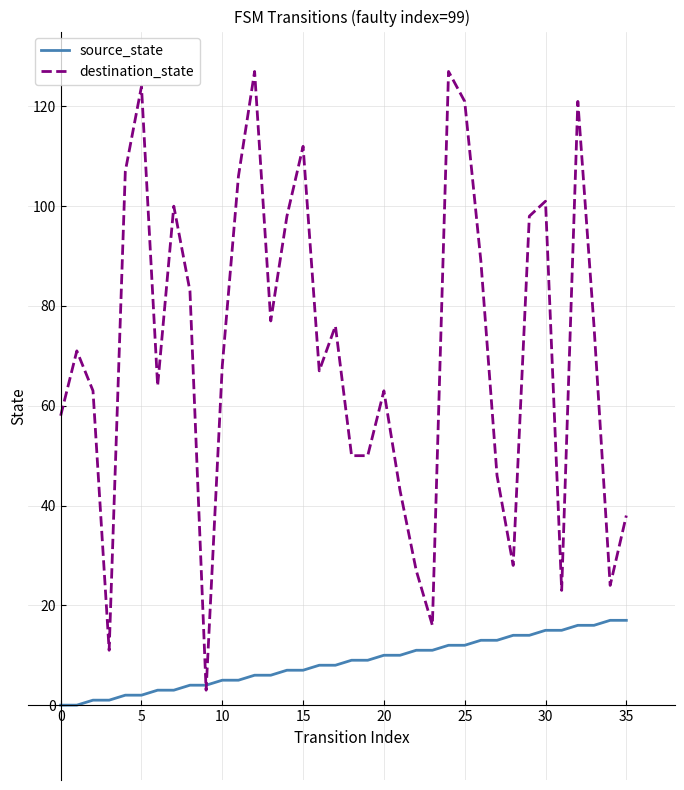

Which series has the largest range (max minus min)?

destination_state